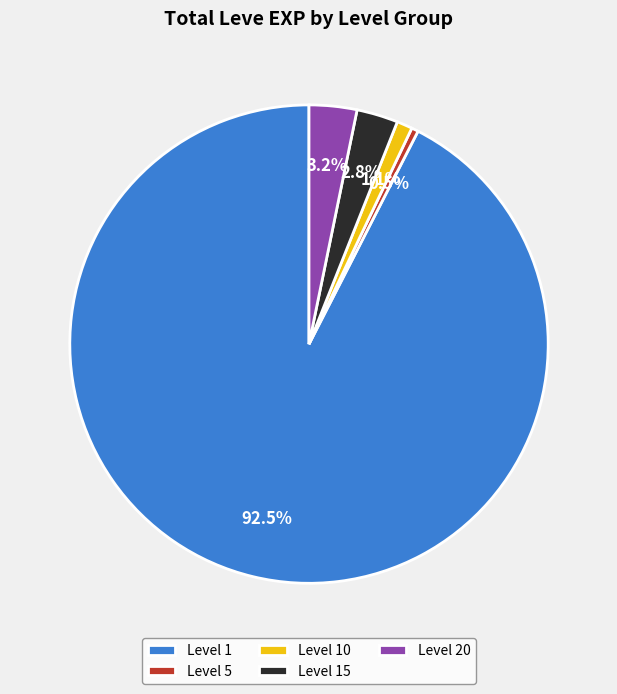

Does Level 1 represent more than half of the total?

Yes